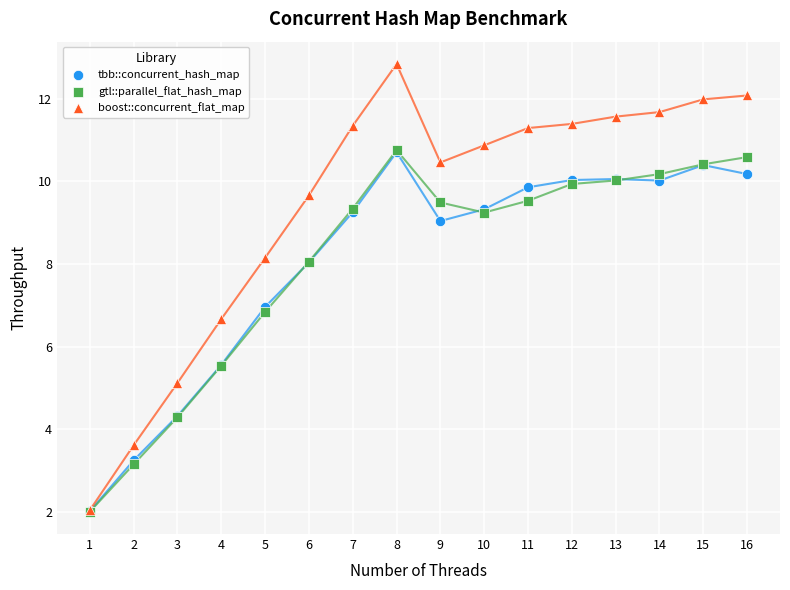

Which series has the largest Y range (max minus min)?

boost::concurrent_flat_map